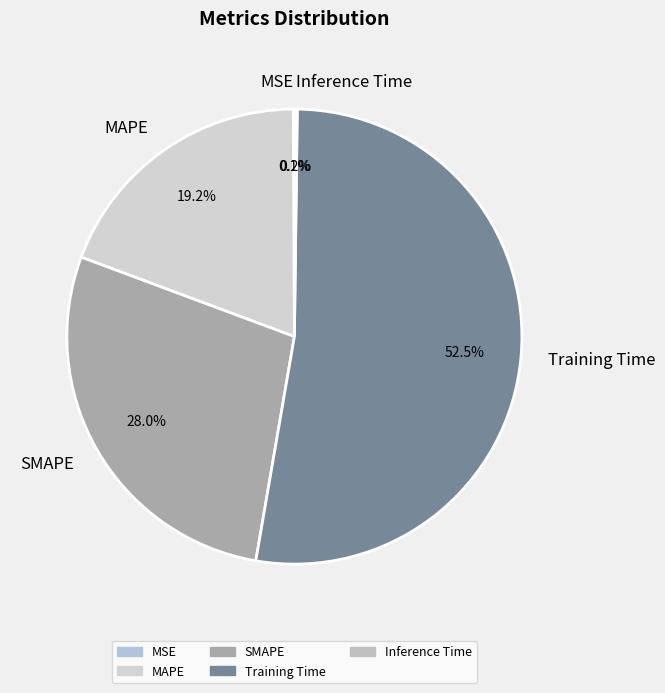

Which category has the biggest portion of the pie?

Training Time